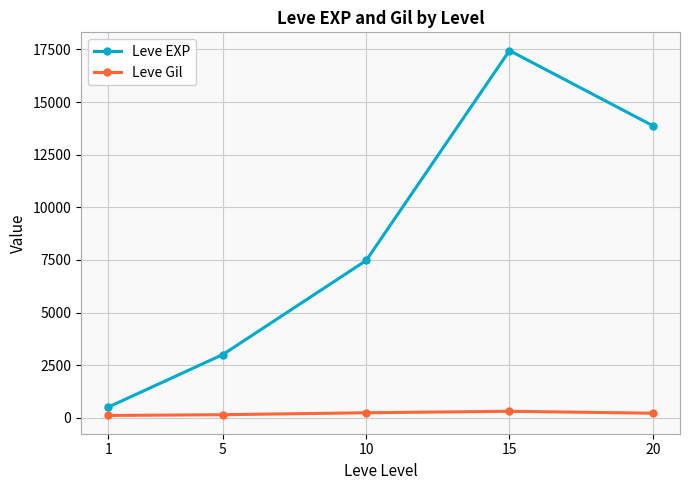

Is the value of Leve EXP at 15 greater than the value of Leve Gil at 20?

Yes